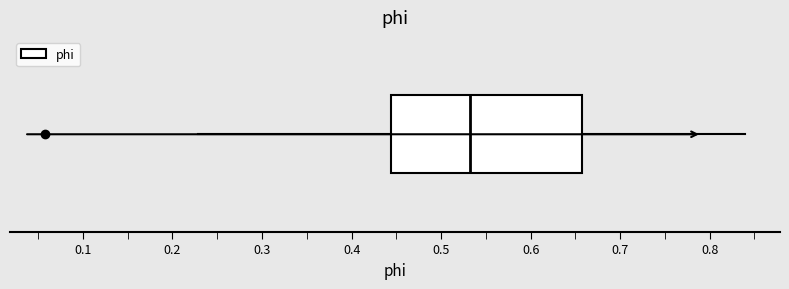

Transcribe this box plot: give where the median line is, the range the box spans, and where the two whiskers end, as read against the x-axis. The values are not printed on the chart, so give them approximately, as read against the axis.

median 0.53, box 0.44 to 0.66, whiskers 0.23 to 0.84